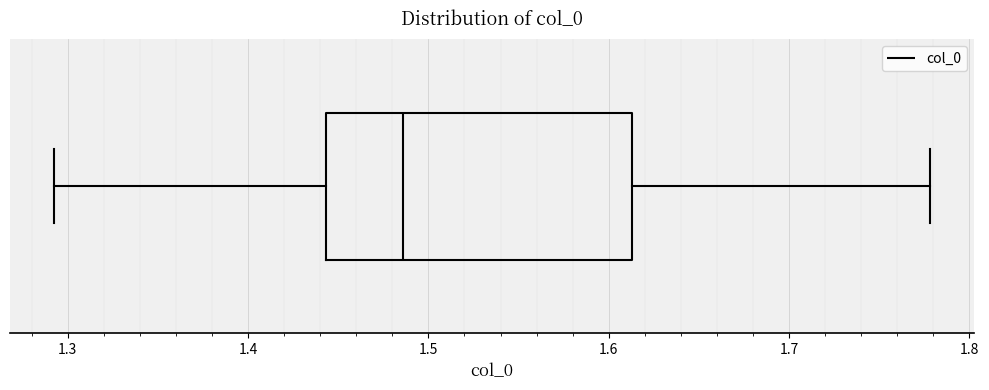

Read this box plot against the x-axis: the position of the median line, the range covered by the box, and the ends of both whiskers. The values are not printed on the chart, so give them approximately, as read against the axis.

median 1.49, box 1.44 to 1.61, whiskers 1.29 to 1.78